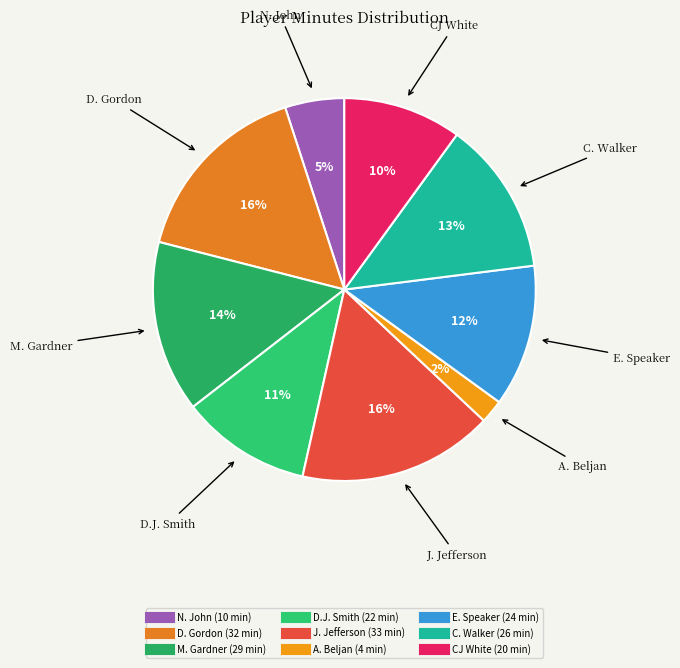

To the nearest percent, what is the combined percentage of E. Speaker and CJ White?

22%